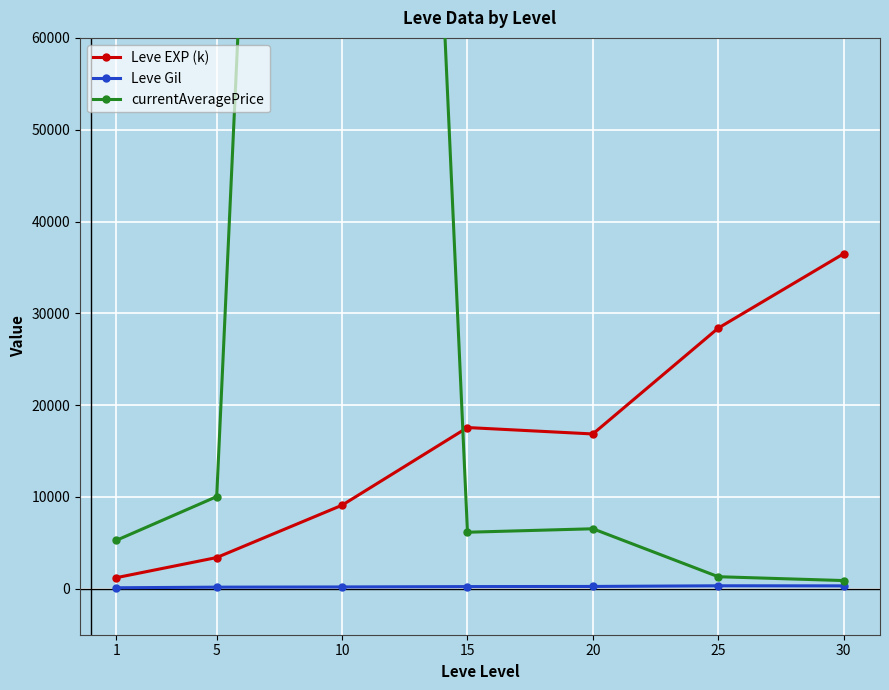

Is it true that Leve Gil equals 161.6 at 1?

False